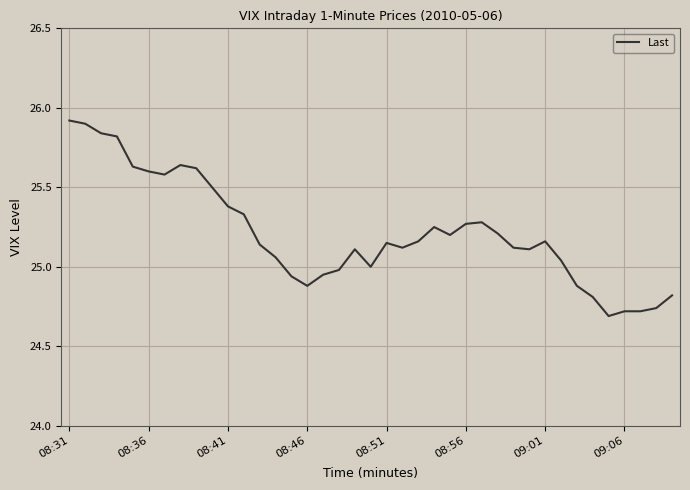

What is the difference between the maximum and minimum values?

1.2